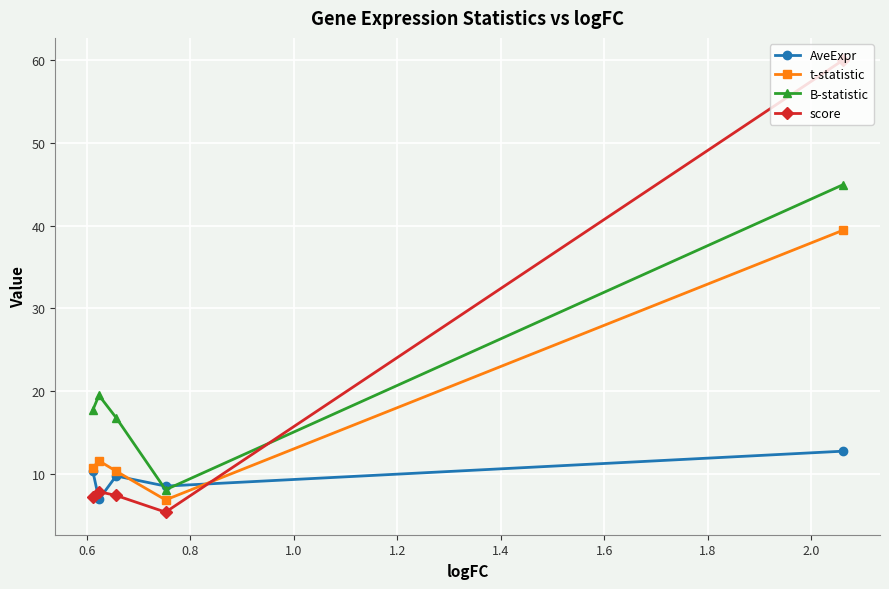

Count the number of data series in this chart.

4